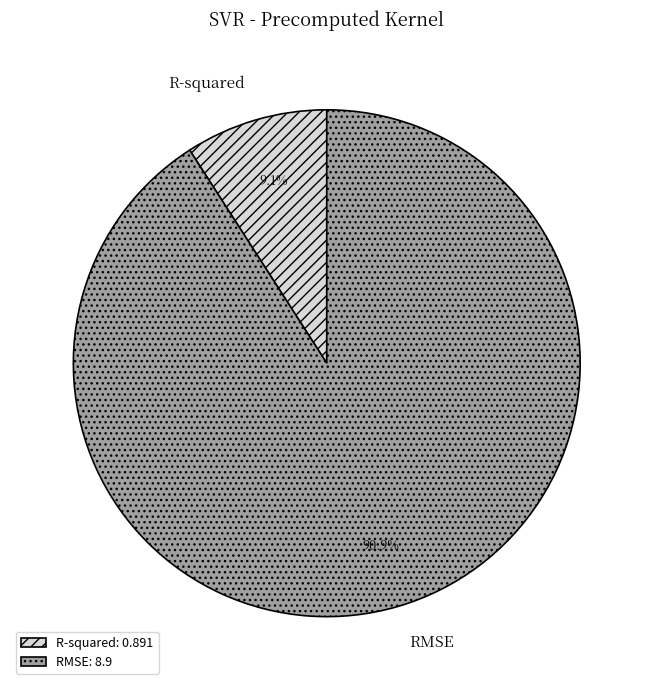

How many slices are in this pie chart?

2